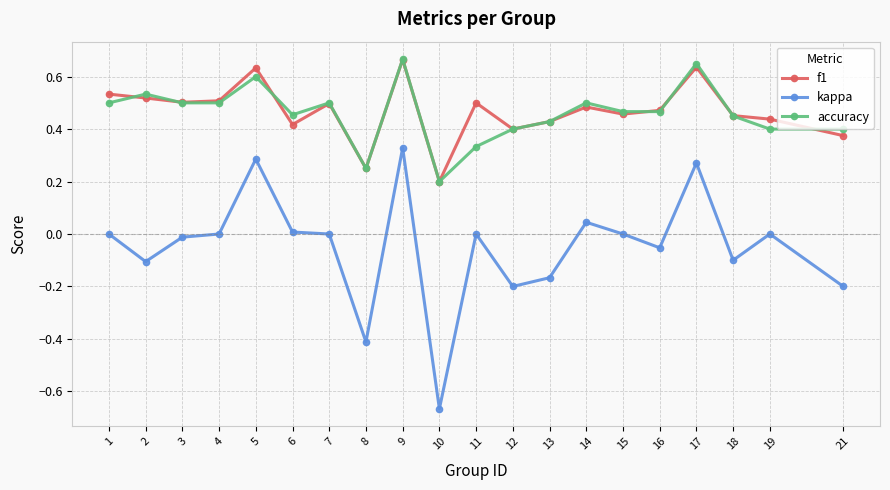

Which label corresponds to the smallest value in the chart?

10